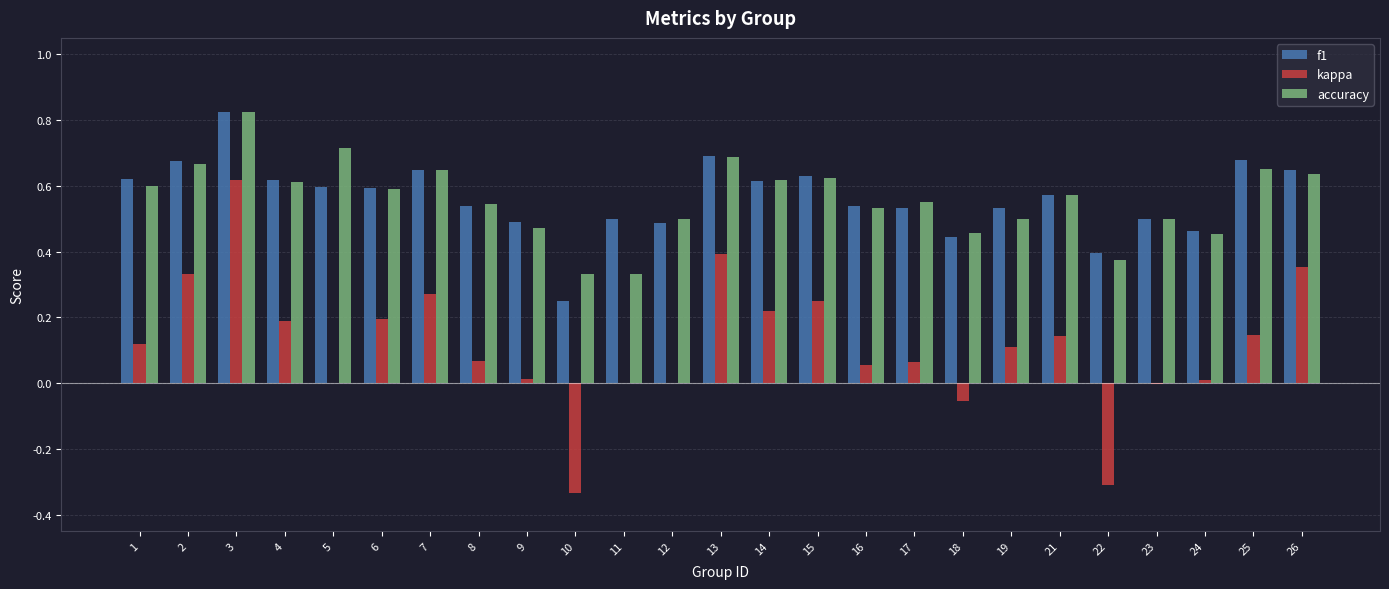

What is the sum of all kappa values?

2.8